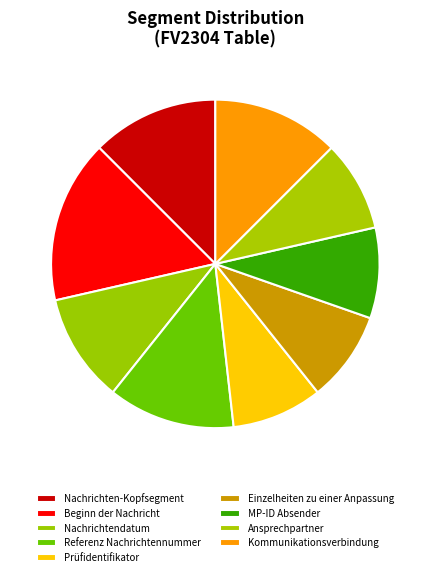

What percentage is the Referenz Nachrichtennummer slice, to the nearest percent?

12%